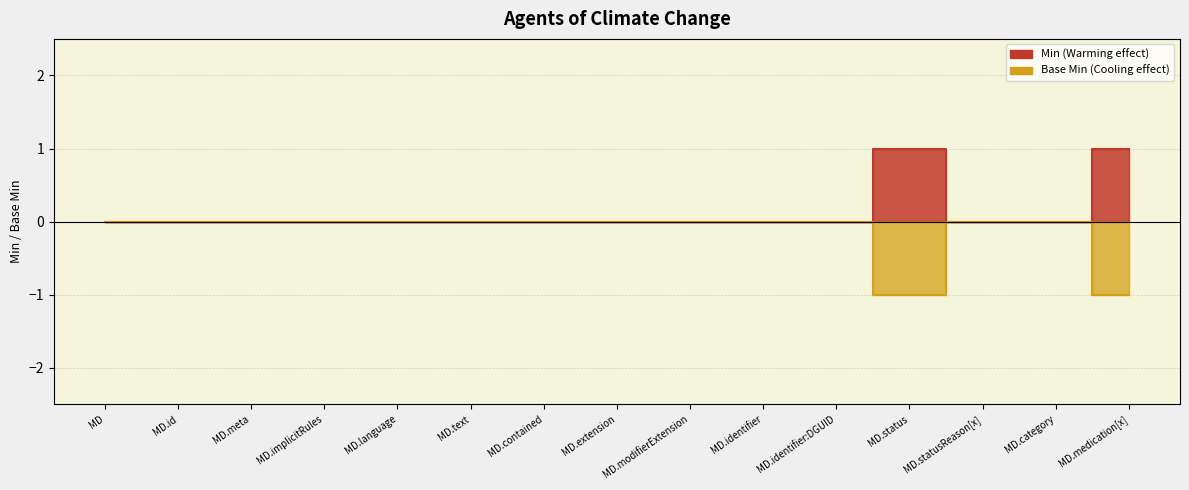

At which category does Base Min (Cooling effect) reach its first local valley?

MD.status